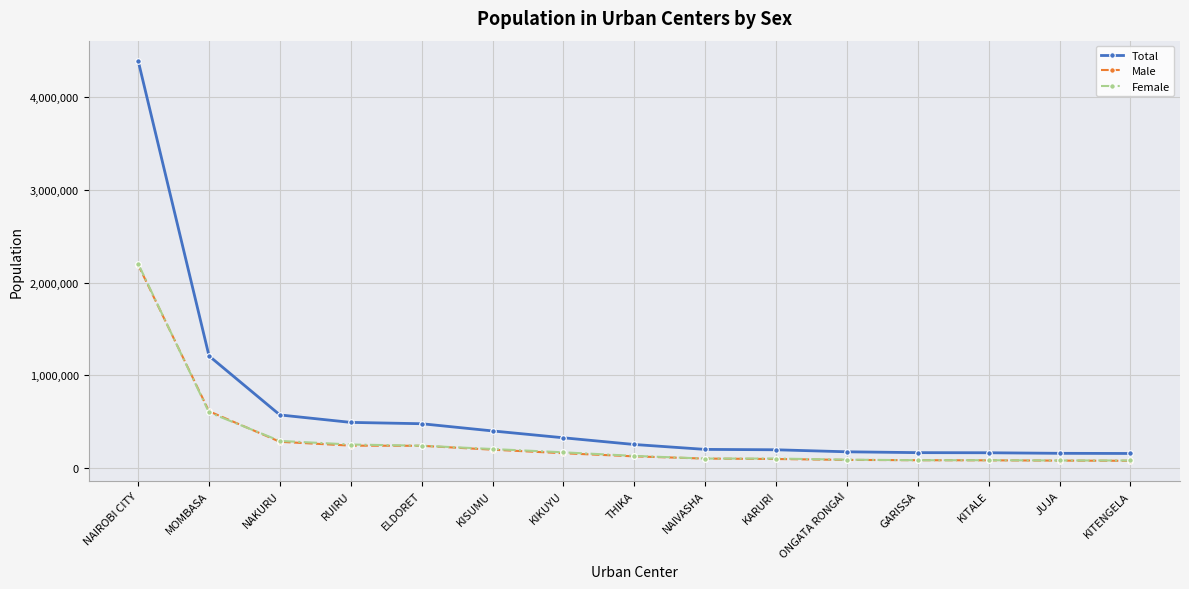

At which label does Female reach its peak?

NAIROBI CITY